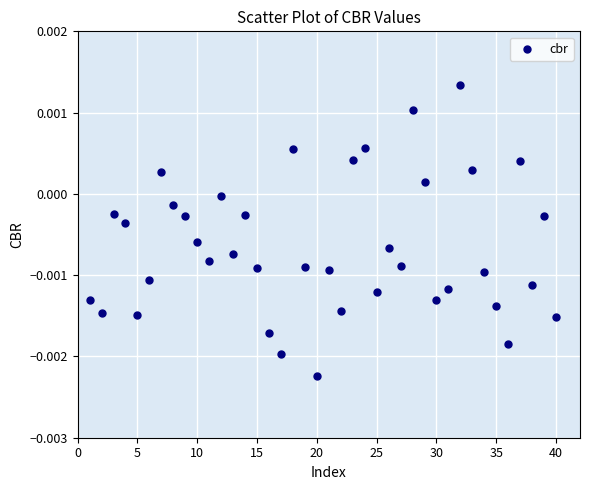

What is the range of X values (max minus min)?

39.0